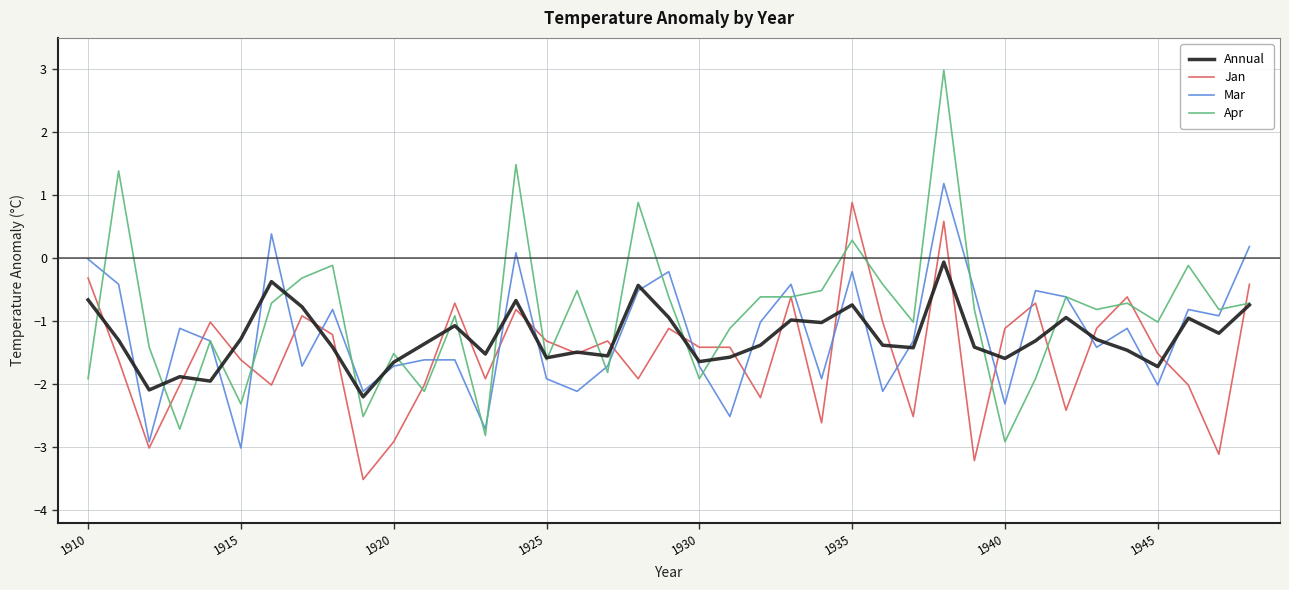

What is the maximum value shown in the chart?

3.0